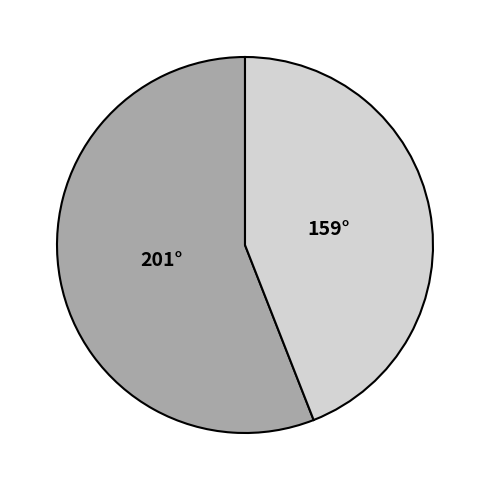

To the nearest percent, what is the difference between the largest and smallest slice percentages?

12%